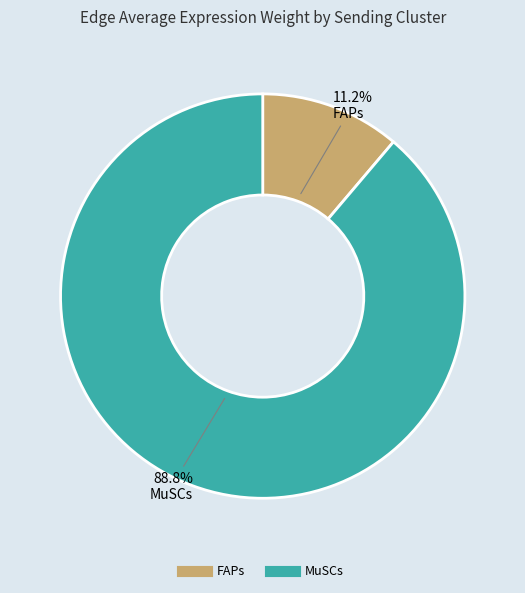

Is there a majority slice in this chart?

Yes